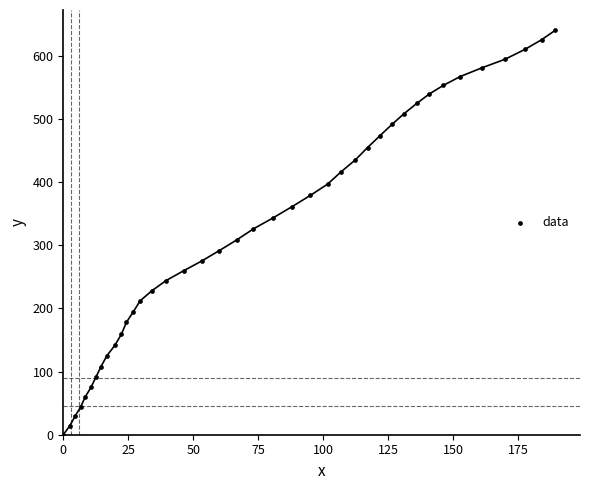

What is the range of X values (max minus min)?

189.4